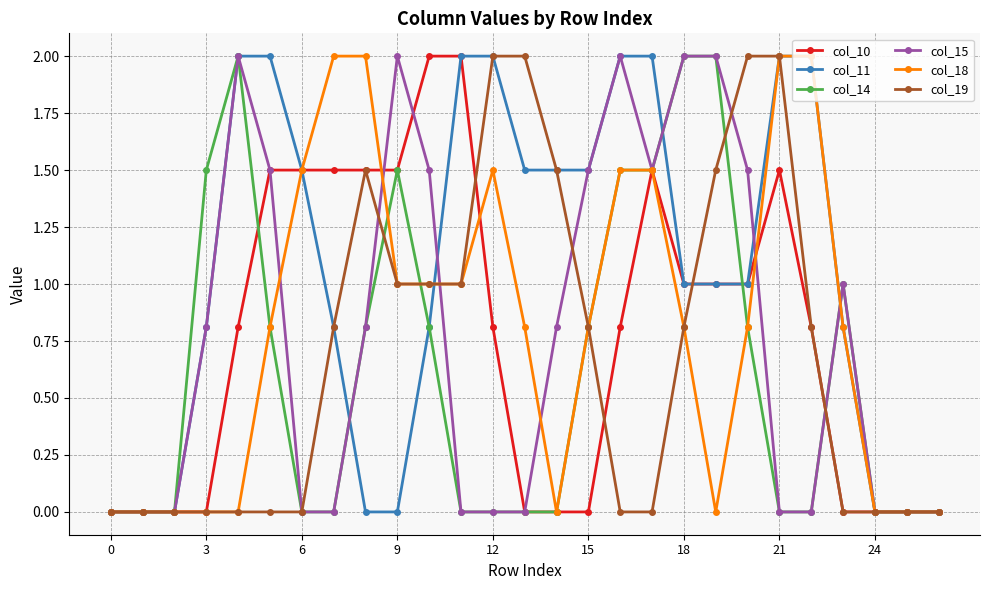

What is the value of the col_15 point at the 11th from the left?

1.5